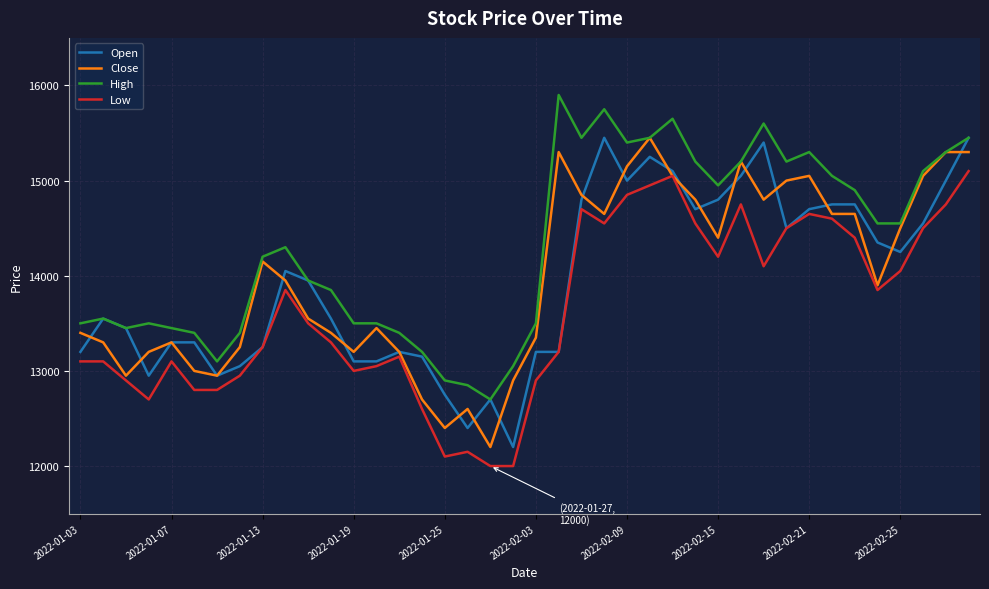

Which series has the largest total across all categories?

High